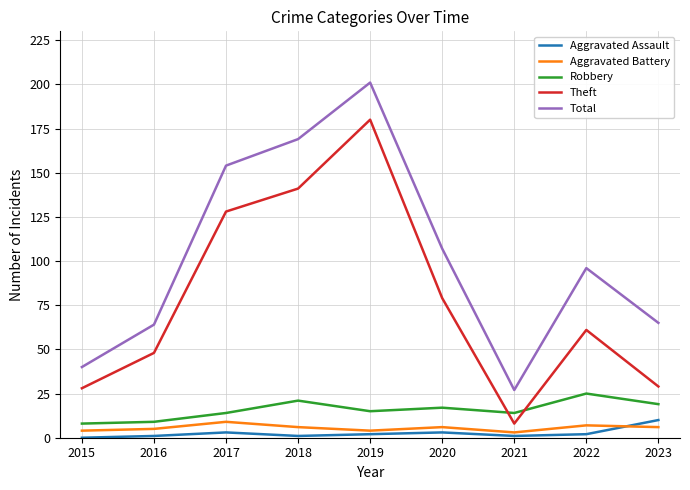

What is the total value across all series at 2015?

80